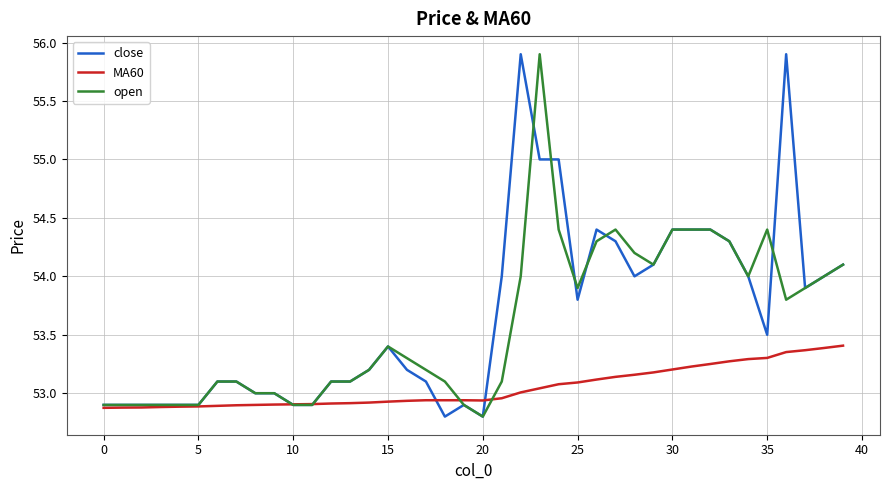

What is the maximum value for close?

55.9